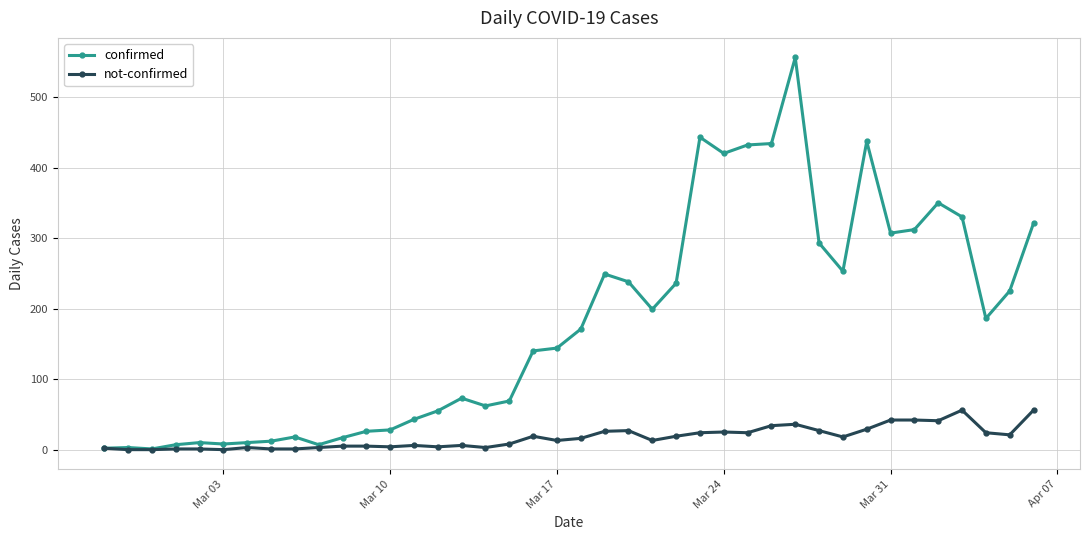

Which series has the largest total across all categories?

confirmed